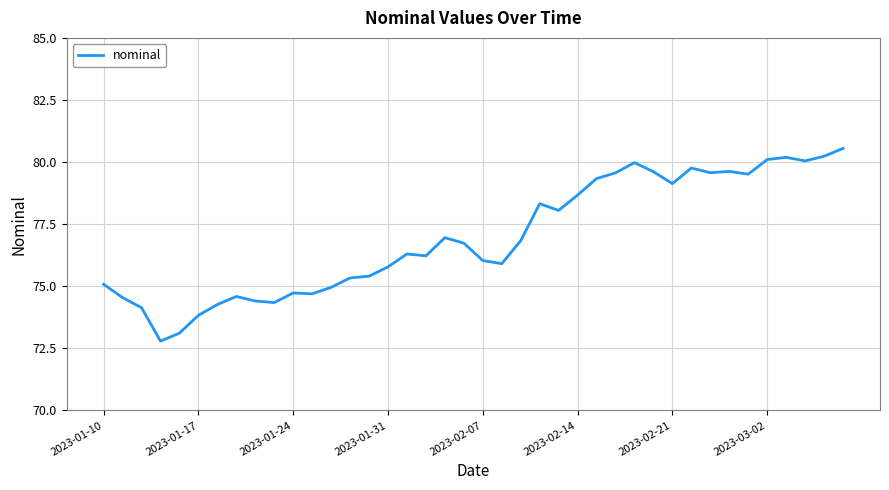

What is the difference between the maximum and minimum values?

7.8